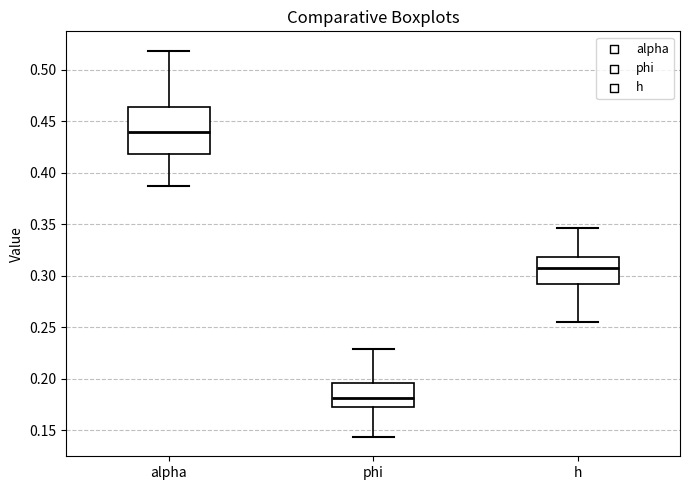

Which box has the highest median line?

alpha